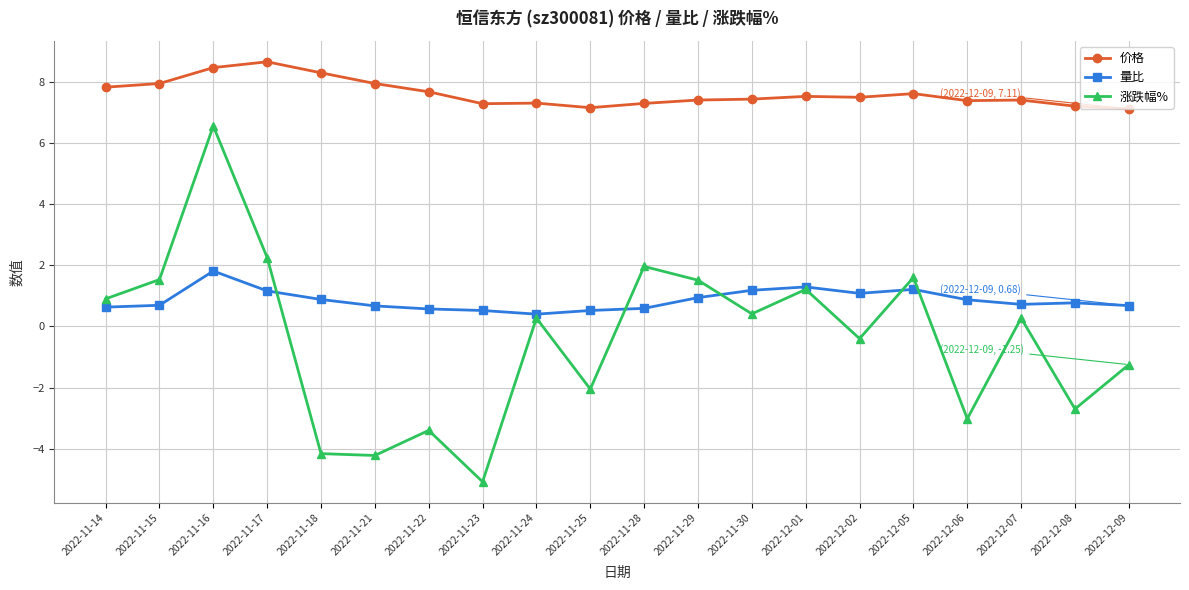

What is the approximate value of 涨跌幅% at 2022-11-23?

-5.1